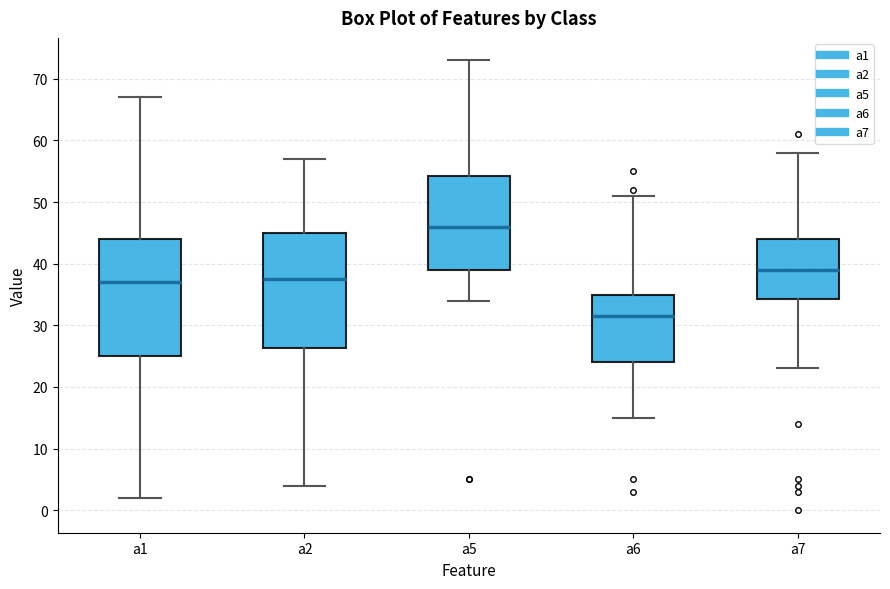

Reading left to right, read every box against the y-axis: the position of its median line, the range the box covers, and the ends of its whiskers. The values are not printed on the chart, so give them approximately, as read against the axis.

a1: median 37, box 25 to 44, whiskers 2 to 67
a2: median 38, box 26 to 45, whiskers 4 to 57
a5: median 46, box 39 to 54, whiskers 34 to 73
a6: median 32, box 24 to 35, whiskers 15 to 51
a7: median 39, box 34 to 44, whiskers 23 to 58